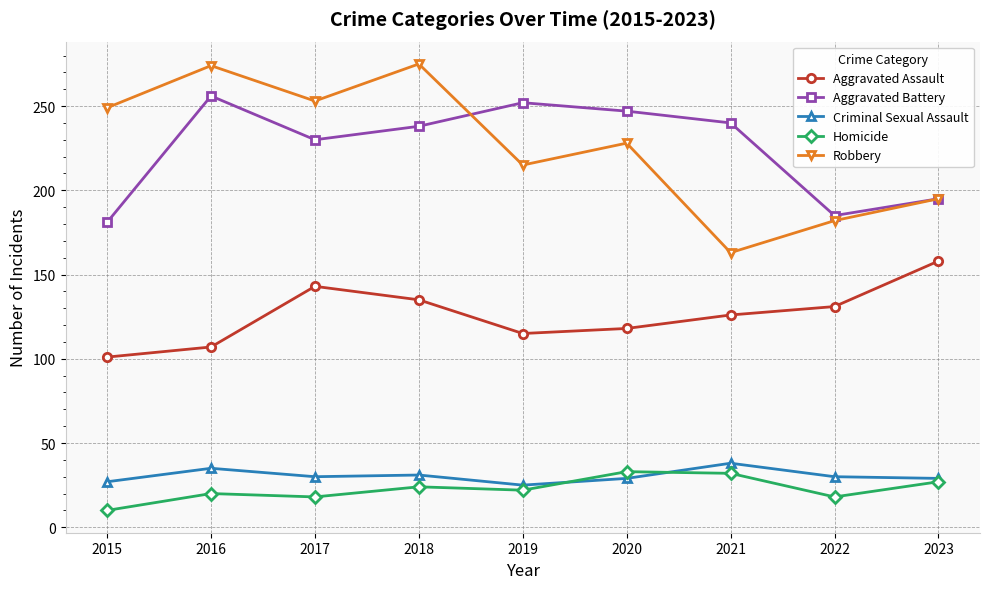

True or false: Aggravated Battery has a value of 68 at 2023.

False